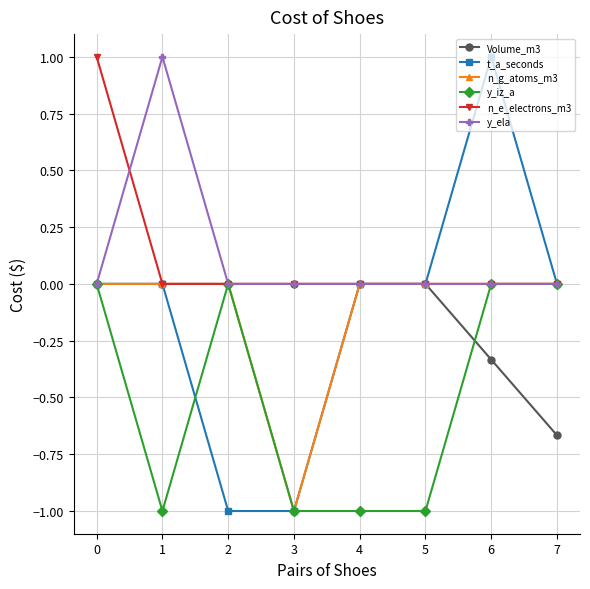

What is the minimum value for t_a_seconds?

-1.0